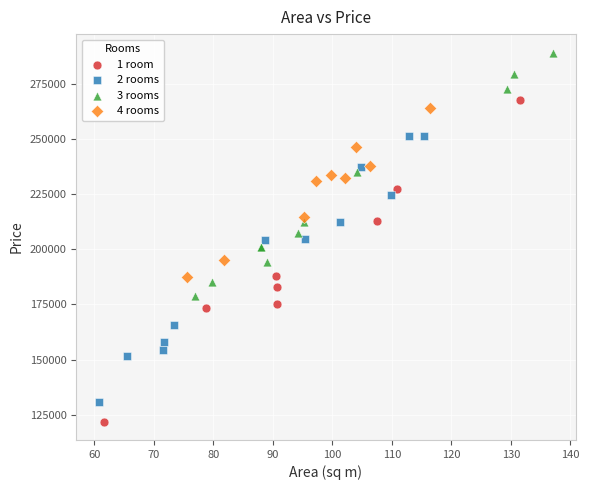

Which series has the largest Y range (max minus min)?

1 room